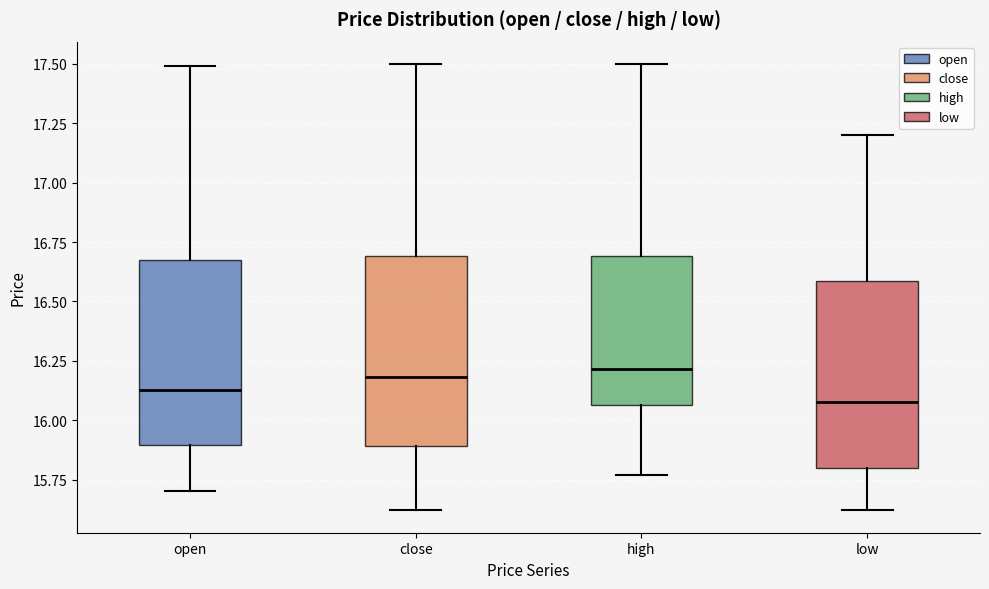

Reading left to right, read every box against the y-axis: the position of its median line, the range the box covers, and the ends of its whiskers. The values are not printed on the chart, so give them approximately, as read against the axis.

open: median 16.15, box 15.90 to 16.70, whiskers 15.70 to 17.50
close: median 16.20, box 15.90 to 16.70, whiskers 15.60 to 17.50
high: median 16.20, box 16.05 to 16.70, whiskers 15.75 to 17.50
low: median 16.10, box 15.80 to 16.60, whiskers 15.60 to 17.20